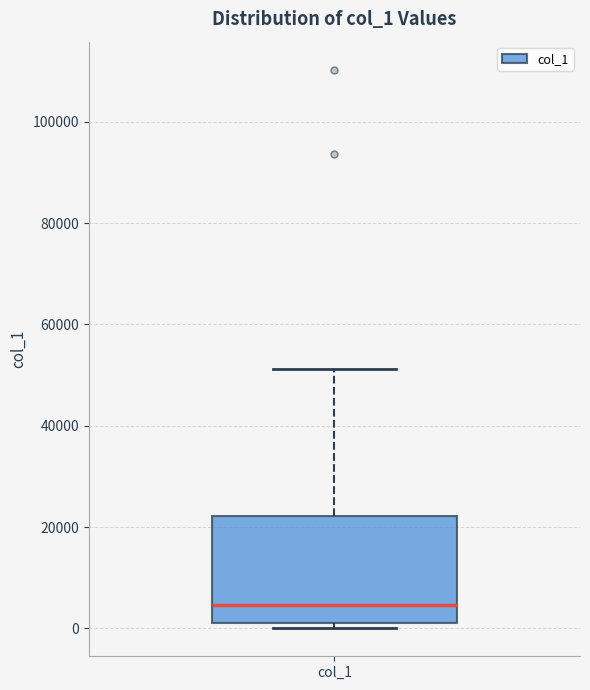

Transcribe this box plot: give where the median line is, the range the box spans, and where the two whiskers end, as read against the y-axis. The values are not printed on the chart, so give them approximately, as read against the axis.

median 4000, box 2000 to 22000, whiskers 0 to 52000